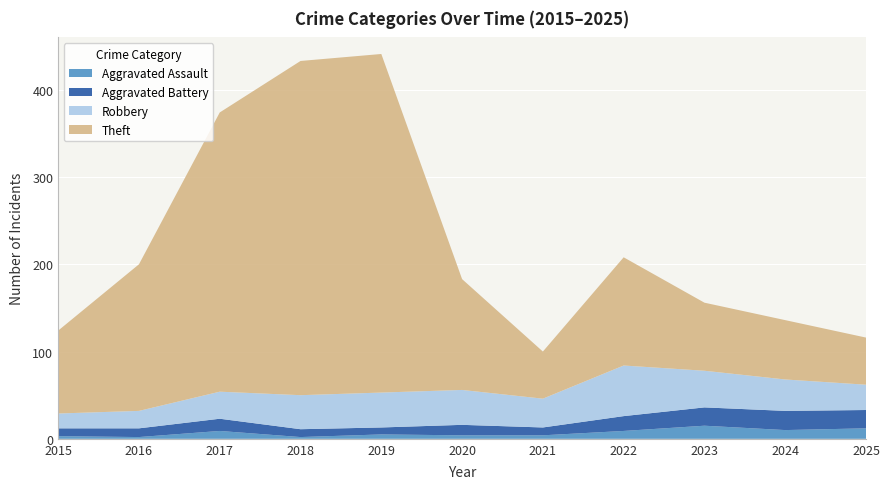

Reading left to right, extract all data points from this chart.

Aggravated Assault: 3	2	9	2	5	4	4	9	15	10	12
Aggravated Battery: 9	10	14	9	8	12	9	17	21	22	21
Robbery: 17	20	31	39	40	40	33	58	42	36	29
Theft: 95	168	320	383	388	127	54	124	78	68	54